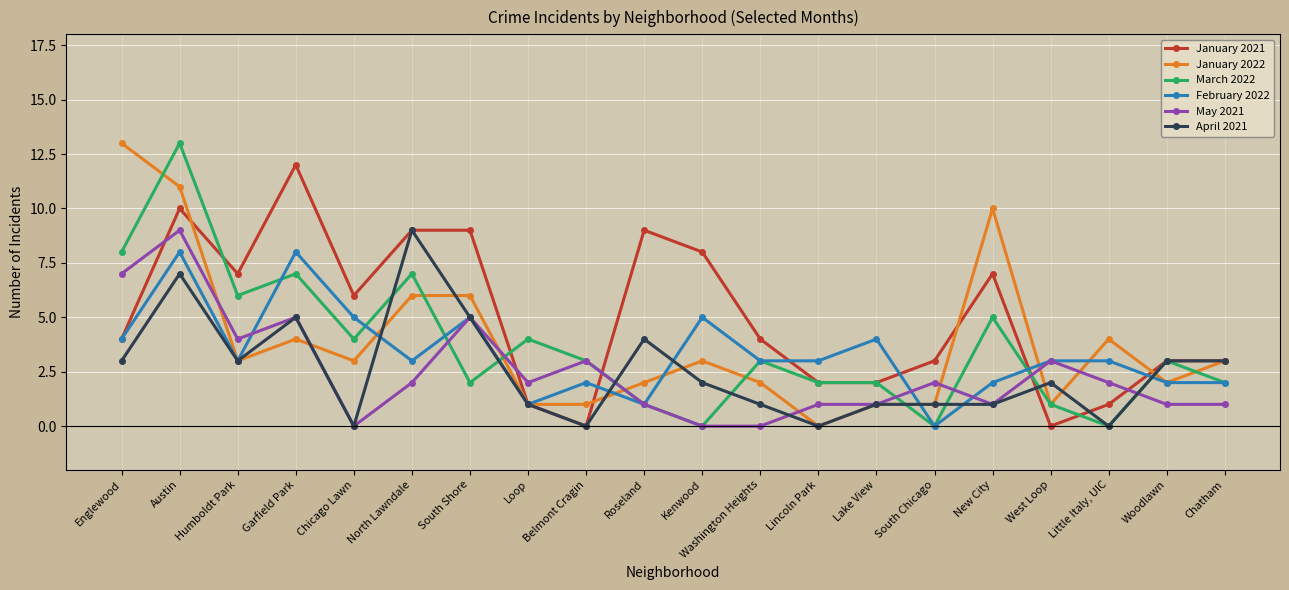

Between which two adjacent categories do May 2021 and January 2021 first intersect?

Englewood and Austin